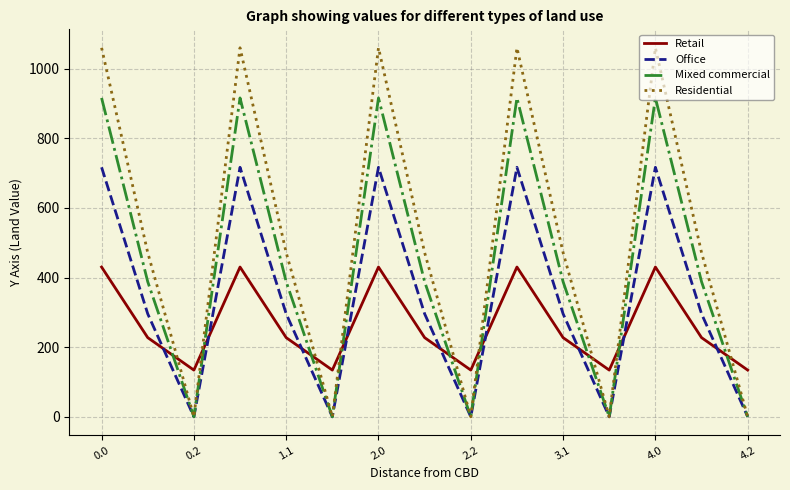

Does the chart display data point markers on the line(s)?

No